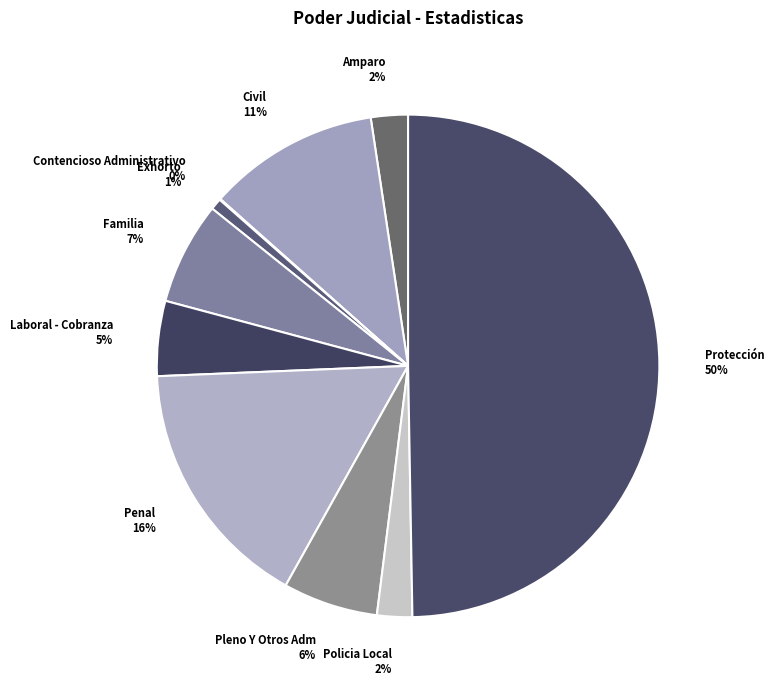

To the nearest percent, what is the difference between the Civil and Familia slice percentages?

4%